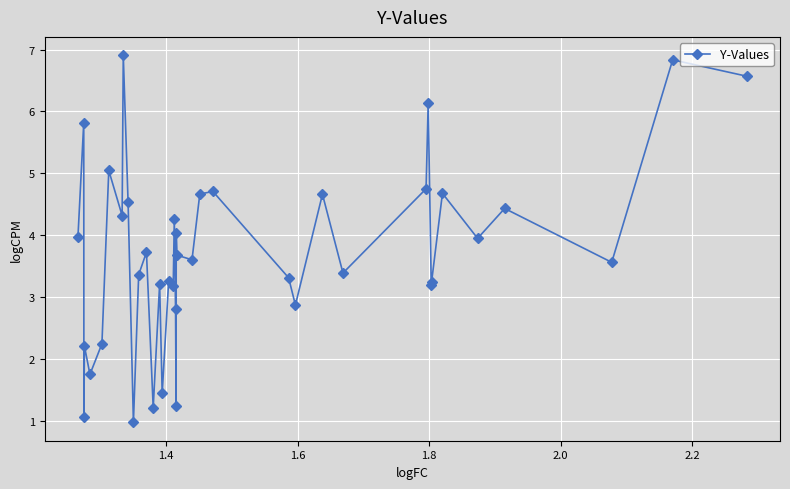

What is the difference between the maximum and minimum values?

5.9